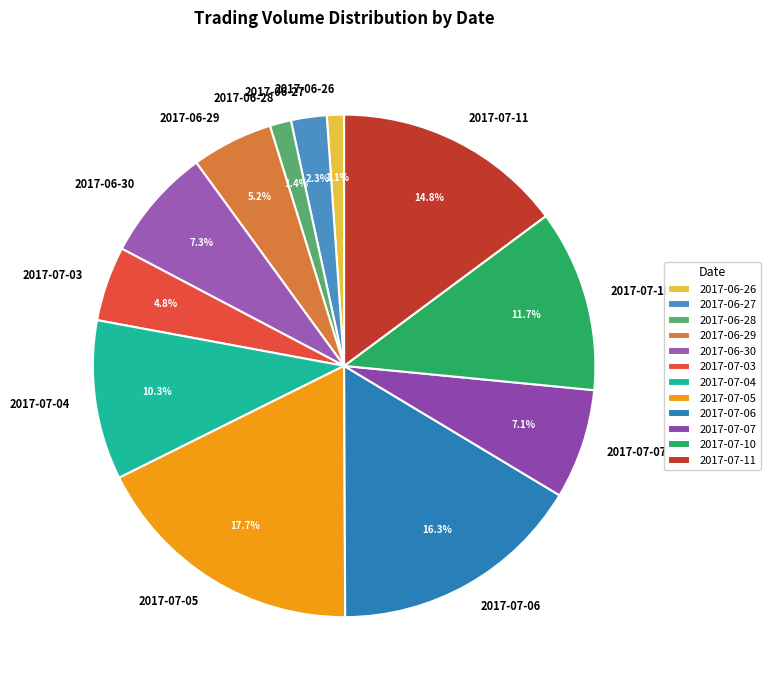

Does any single category account for the majority?

No